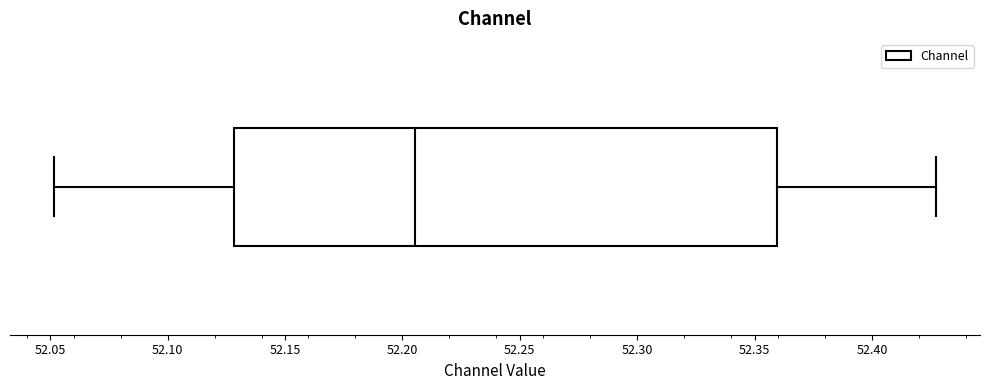

Transcribe this box plot: give where the median line is, the range the box spans, and where the two whiskers end, as read against the x-axis. The values are not printed on the chart, so give them approximately, as read against the axis.

median 52.205, box 52.130 to 52.360, whiskers 52.050 to 52.425